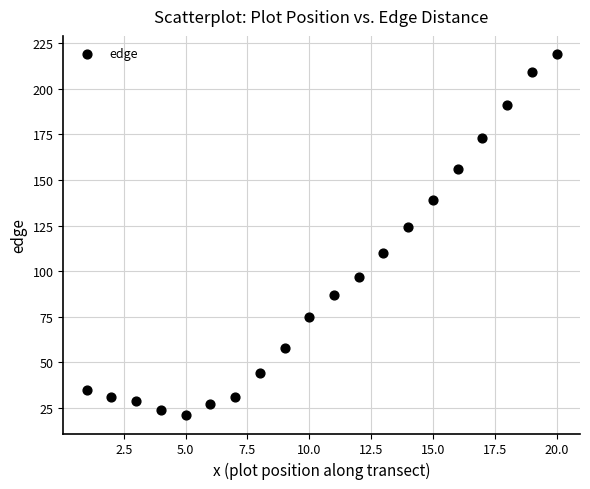

What Y value in the scatter plot is closest to 120?

124